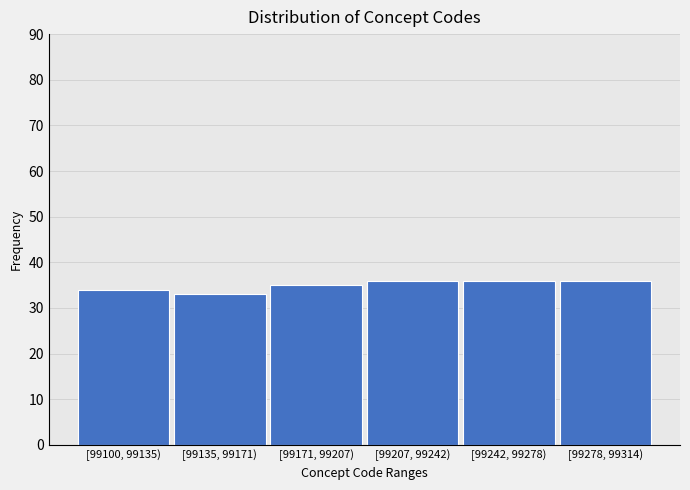

Reading left to right, list all the values displayed in this chart.

34	33	35	36	36	36